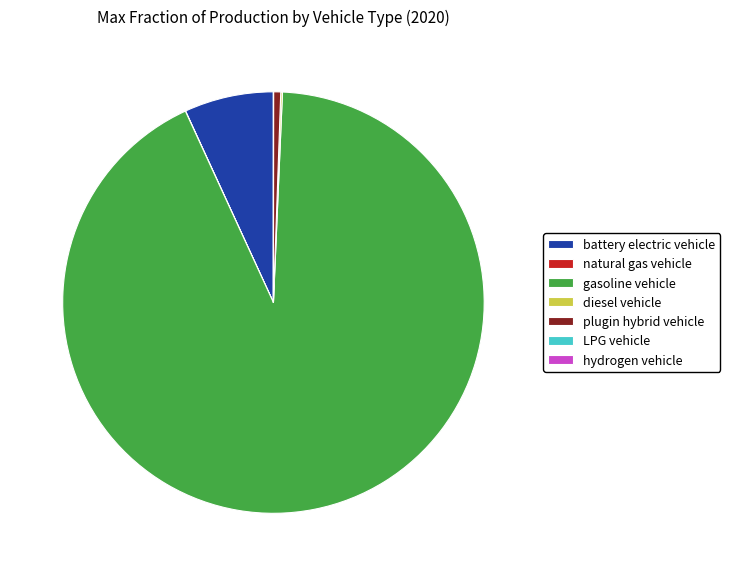

True or false: battery electric vehicle accounts for 7% of the total.

True